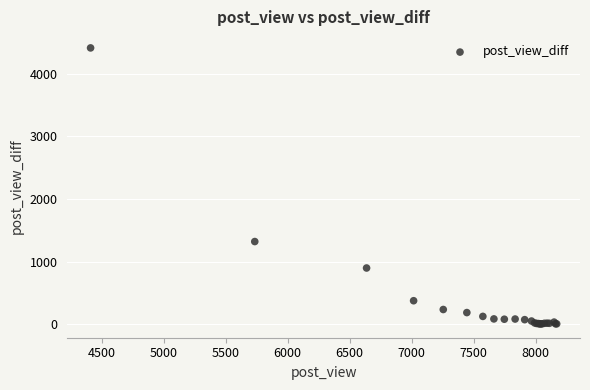

What Y value in the scatter plot is closest to 2210?

1323